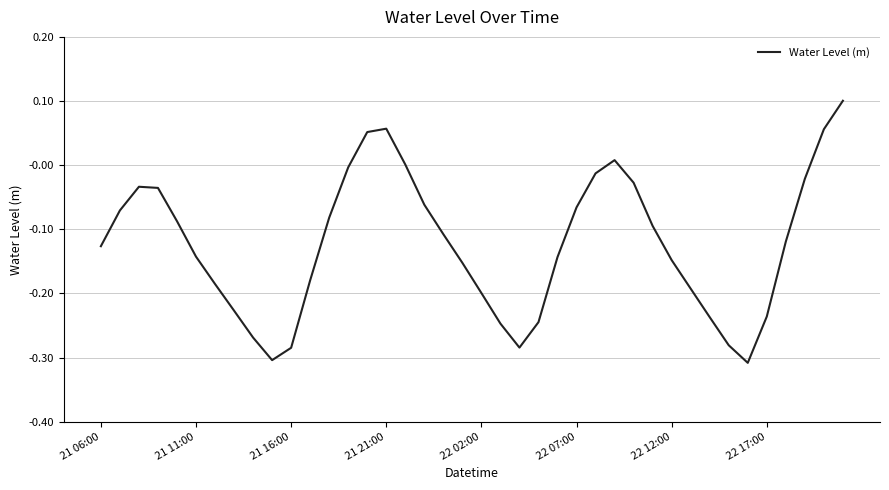

Does the chart have visible grid lines?

Yes